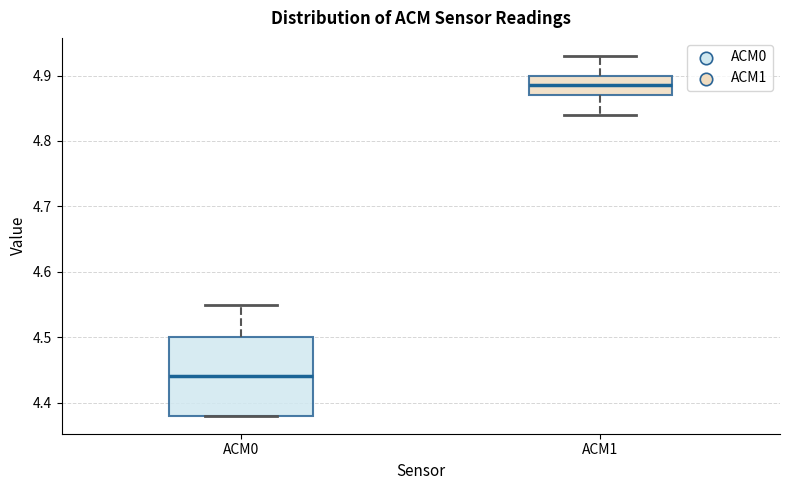

Where does the median line of the box for ACM0 sit on the y-axis? The values are not printed on the chart, so give them approximately, as read against the axis.

4.44